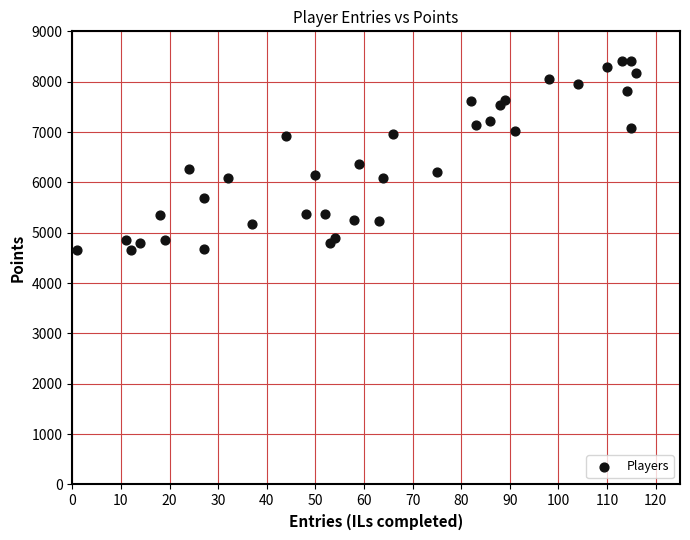

What Y value in the scatter plot is closest to 6536?

6361